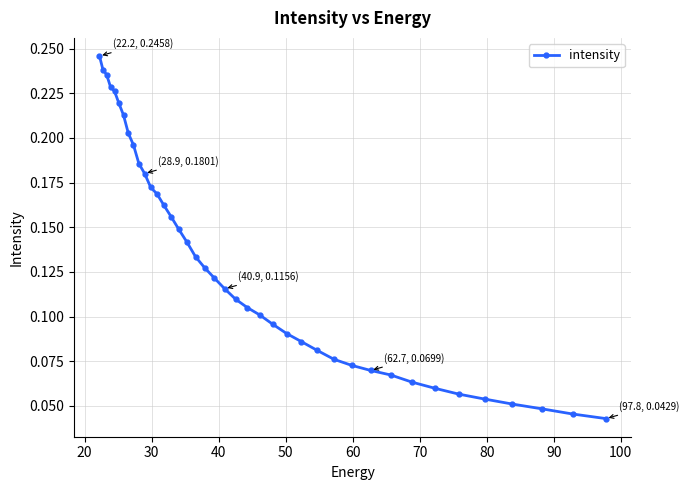

How many values are between 0 and 1?

40